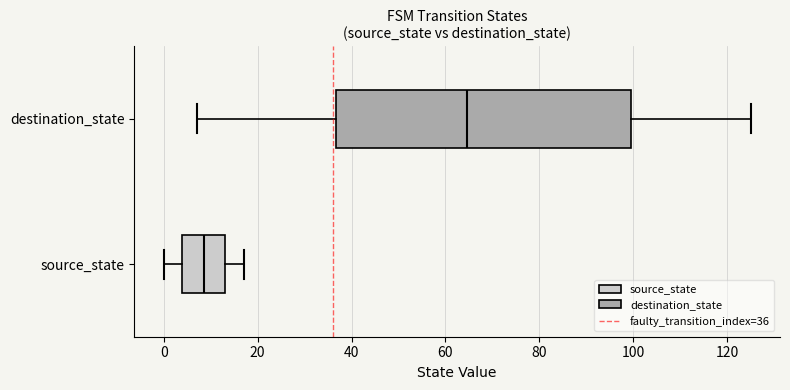

Where is the right edge of the box for source_state on the x-axis? The values are not printed on the chart, so give them approximately, as read against the axis.

14